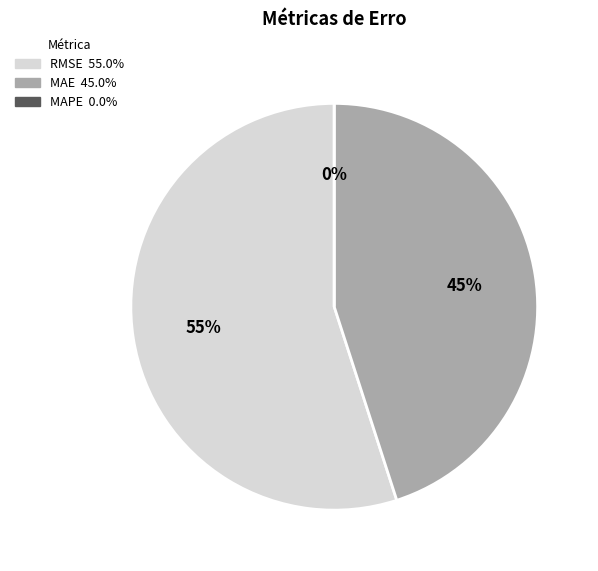

Is it true that MAE (Mean Absolute Error) is 56% of the pie?

False